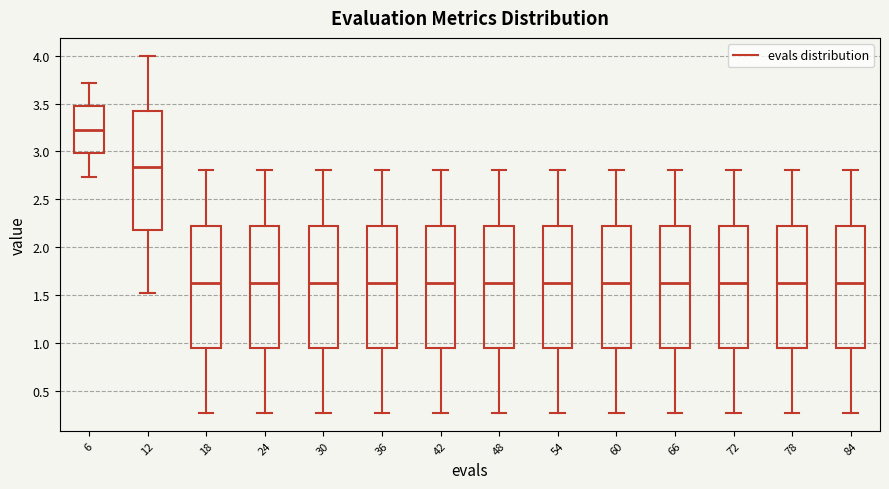

Where does the lower whisker of the box at x = 12 end on the y-axis? The values are not printed on the chart, so give them approximately, as read against the axis.

1.55